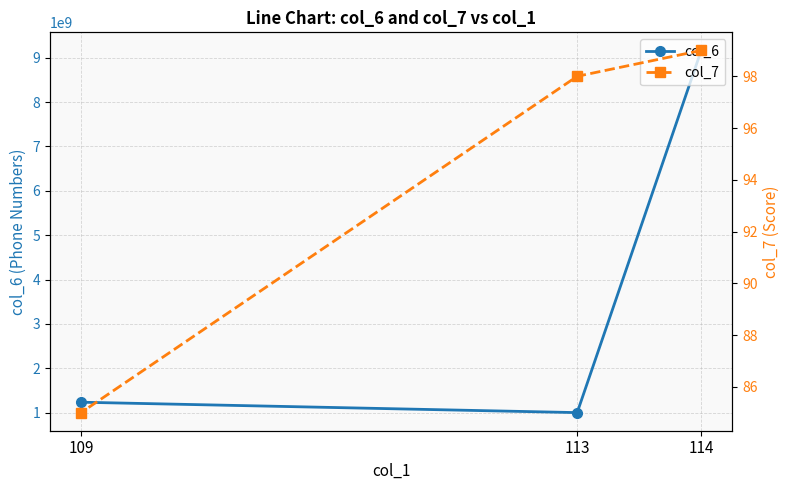

How many data points in col_6 are less than 1234567890?

1